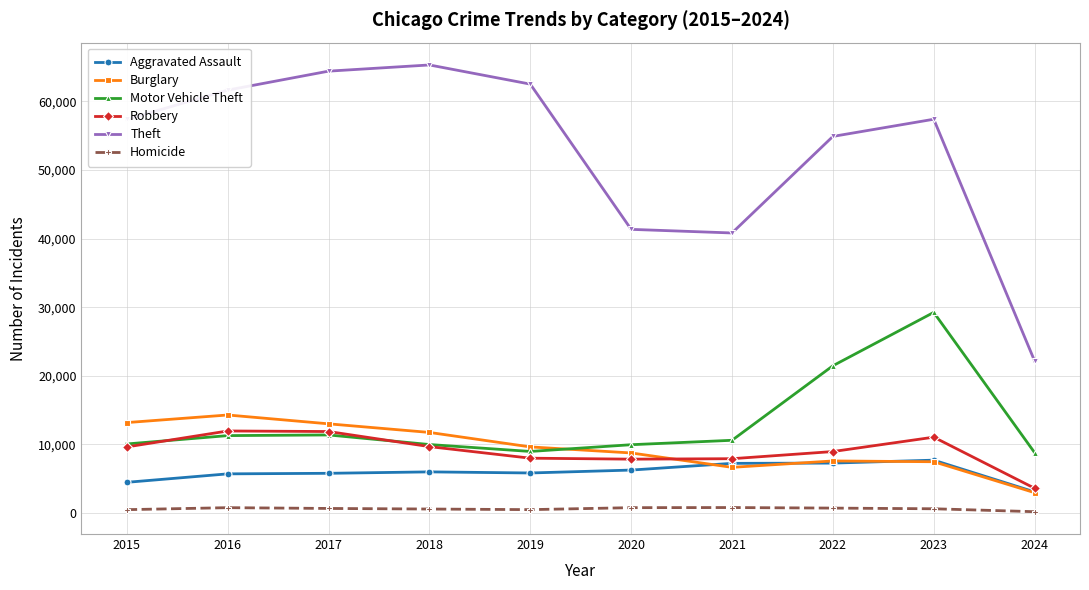

What is the difference between the Motor Vehicle Theft values at 2021 and 2016?

682